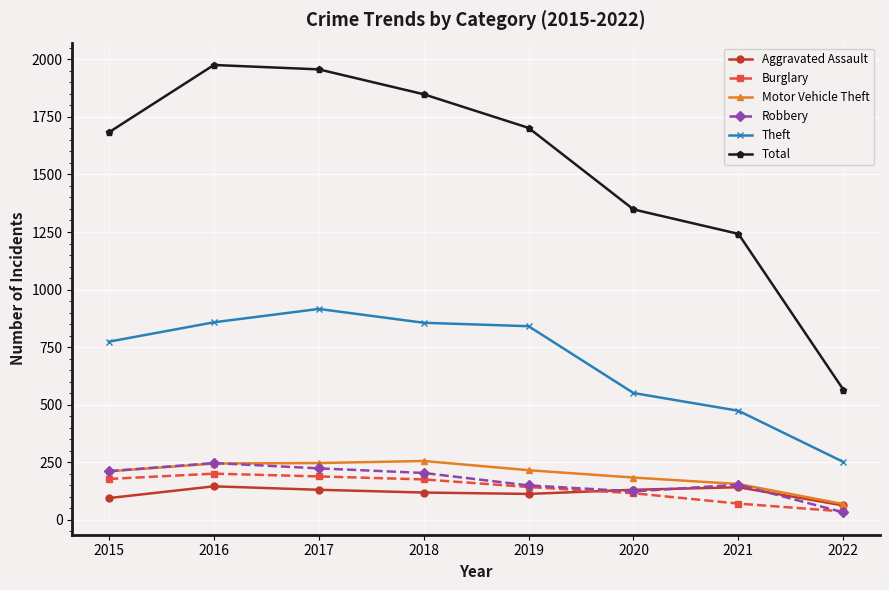

The value of Aggravated Assault at 2020 is 52. True or false?

False